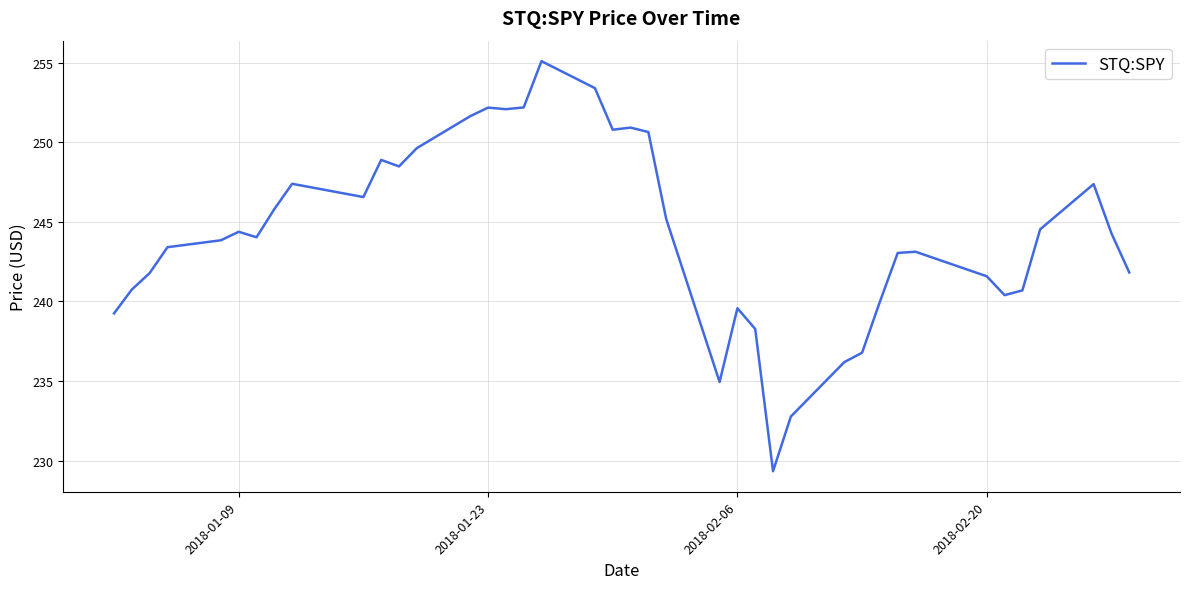

How many distinct data groups are displayed?

1